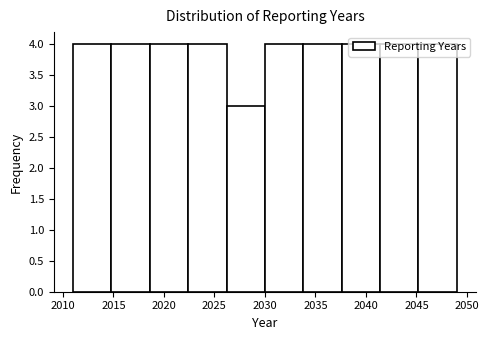

What is the height of the bar covering 2014.8 to 2018.6 on the x-axis? Neither the bar edges nor the heights are printed on the chart, so give them approximately, as read against the axes.

4